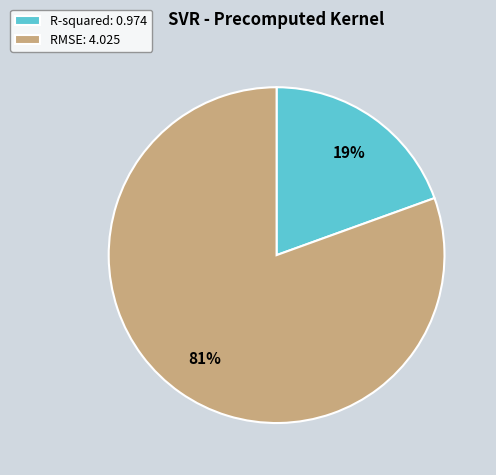

Between R-squared and RMSE, which is larger?

RMSE